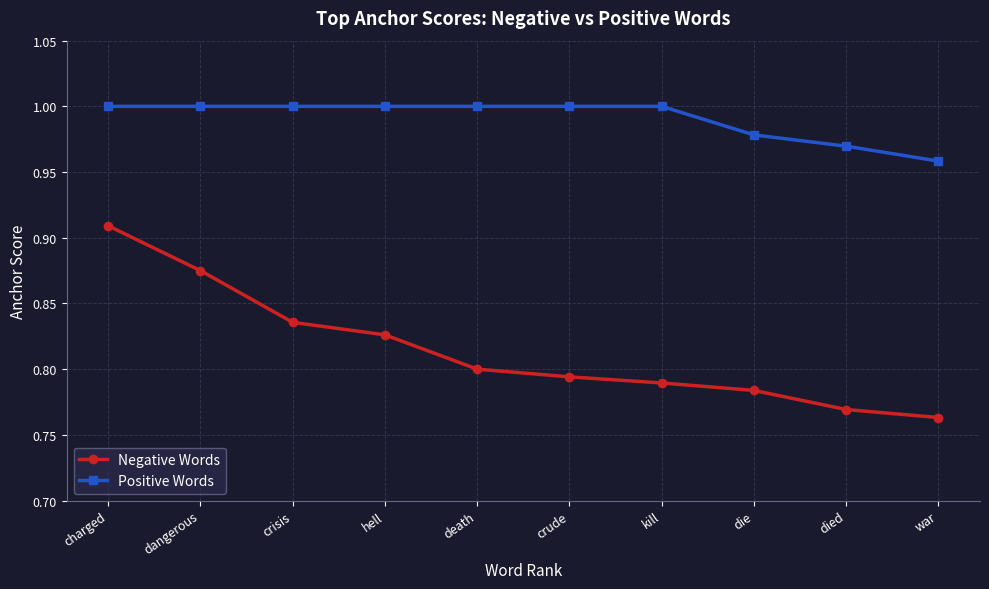

At which label does Positive Words reach its minimum?

war